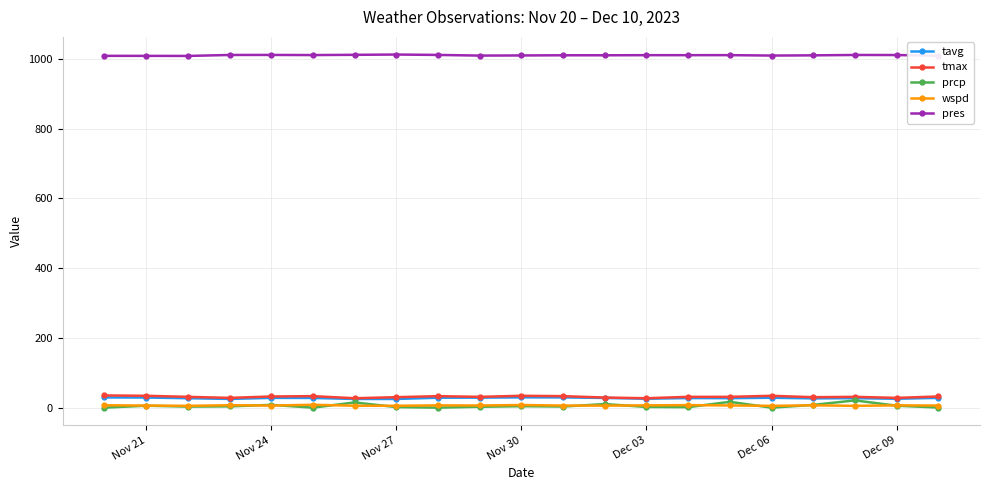

What is the highest value of the tmax series?

35.0